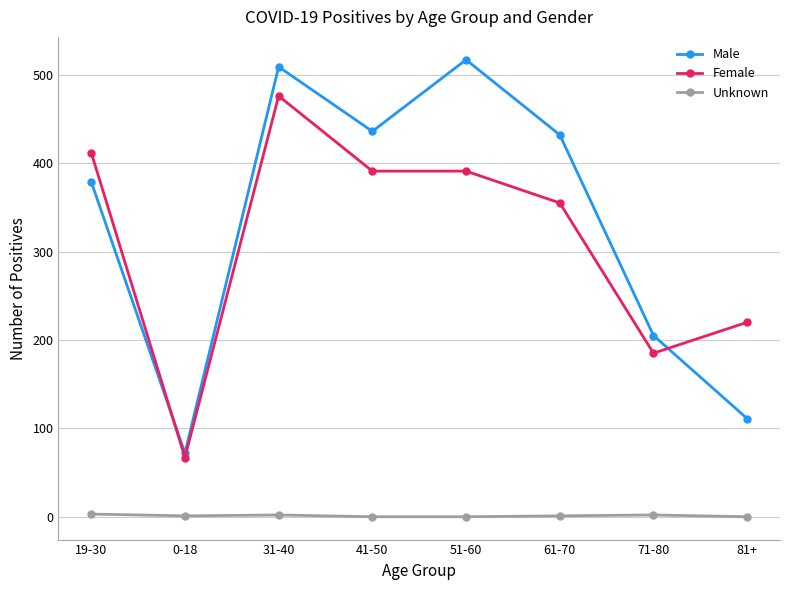

Is the value of Female at 61-70 greater than the value of Unknown at 81+?

Yes